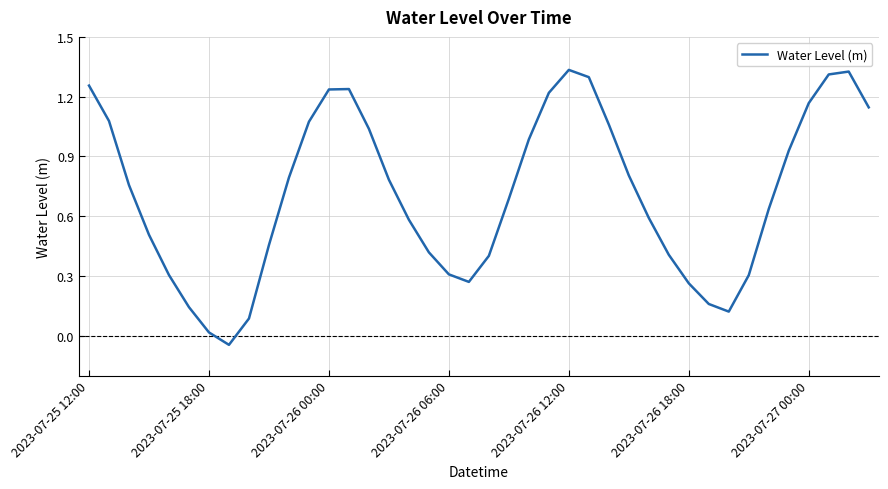

What is the difference between the maximum and minimum values?

1.4